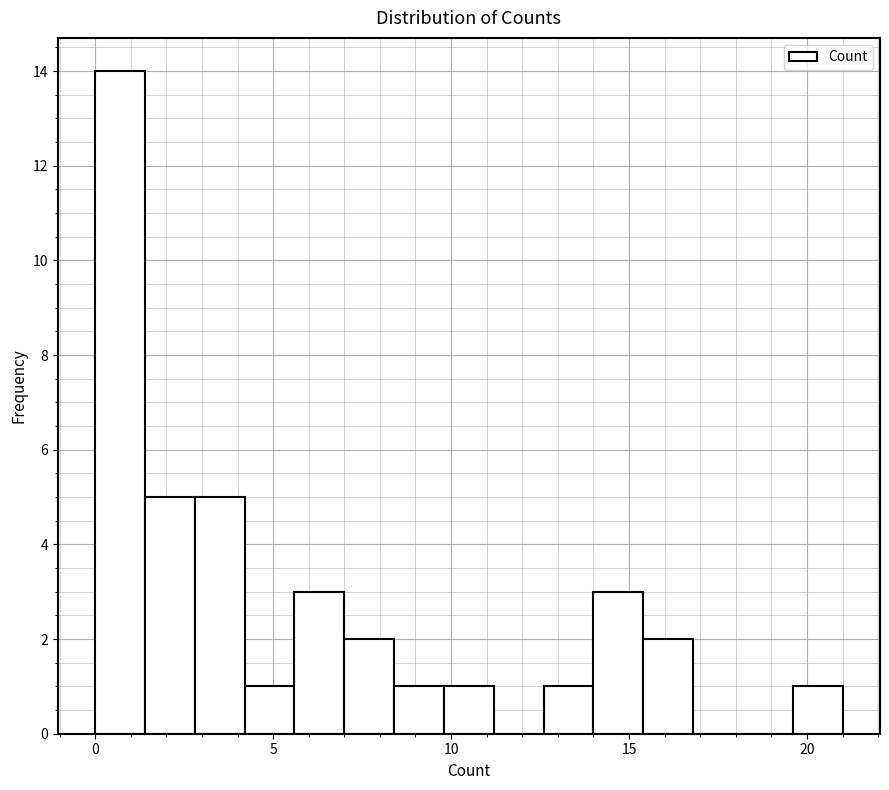

Read against the x-axis, roughly where is the centre of the tallest bar?

0.5